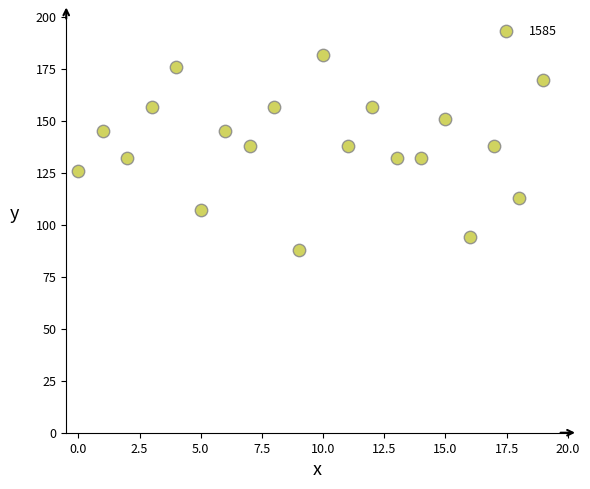

What is the range of Y values (max minus min)?

94